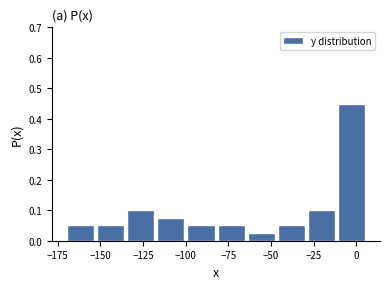

Around what value on the x-axis is the tallest bar? Give the approximate position of its centre, as read against the axis.

-5